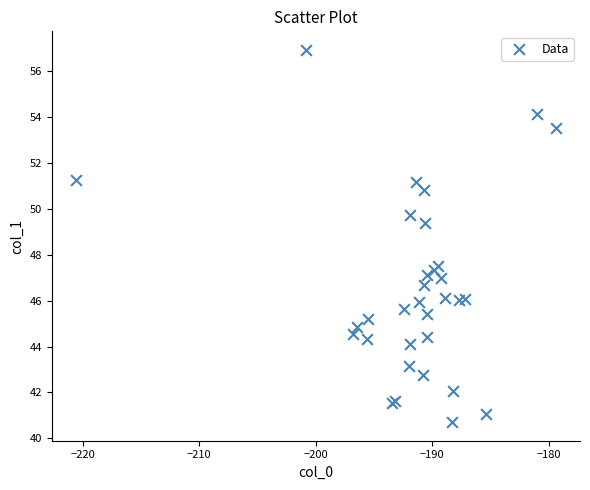

What Y value in the scatter plot is closest to 48?

47.5